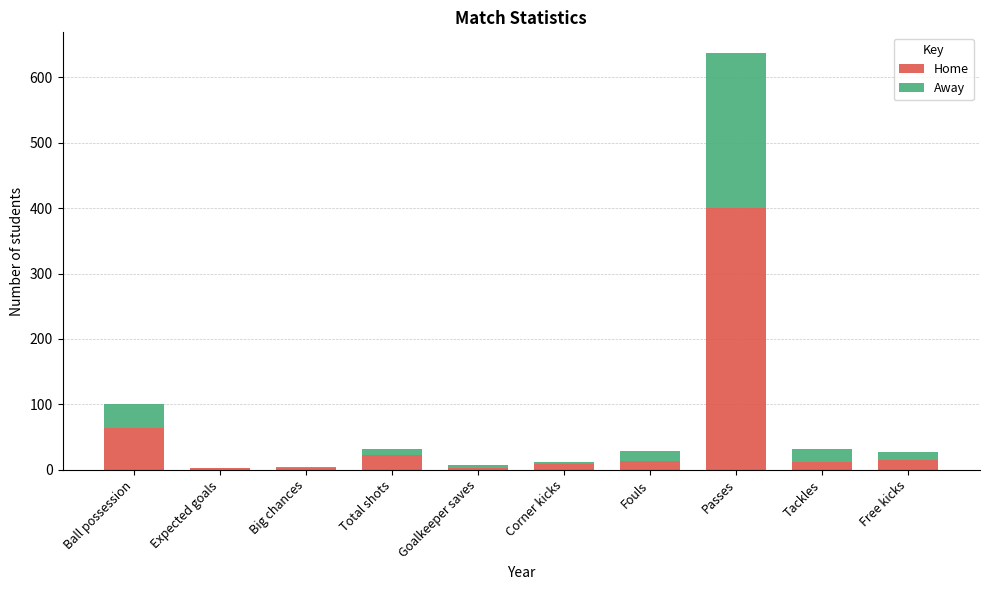

Where is Home nearest to the value 201?

Ball possession